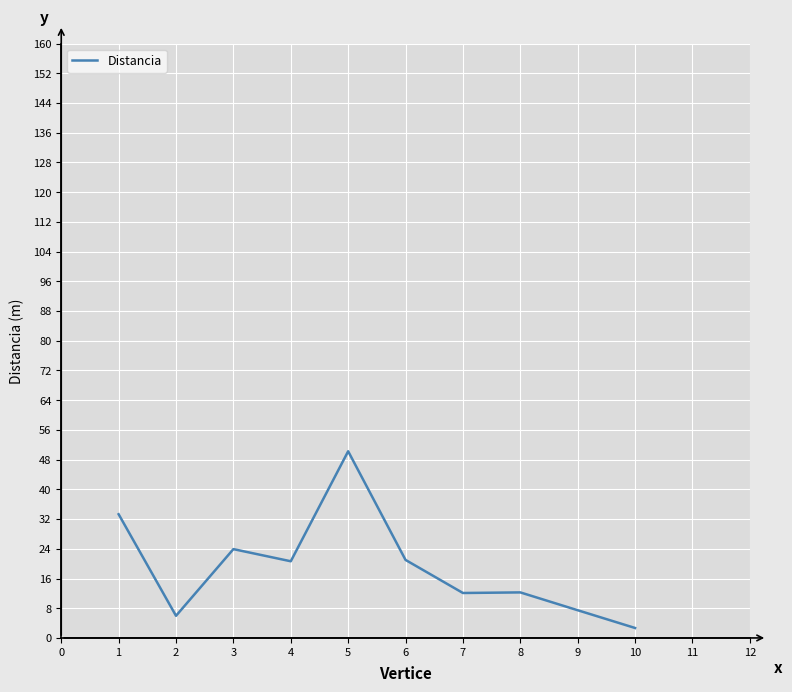

How many lines are shown in the chart?

1